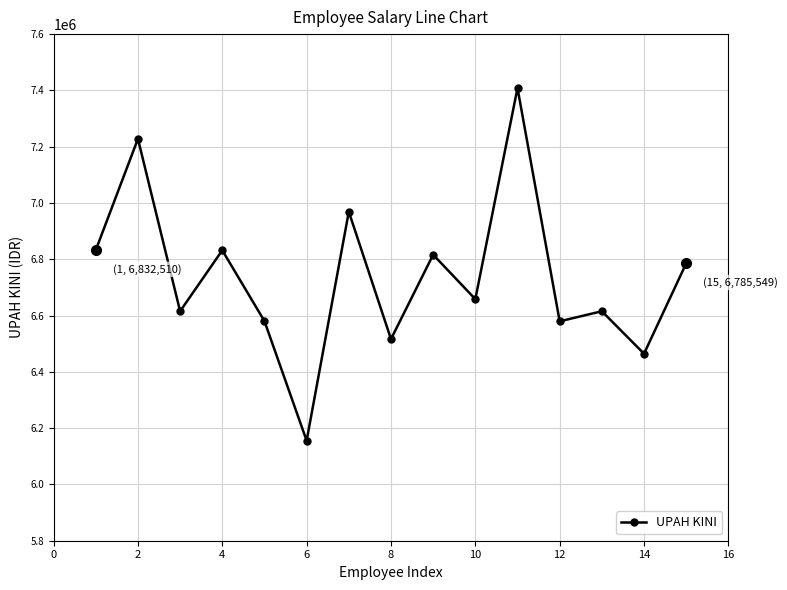

What is the value of the 7th point from the left?

6968990